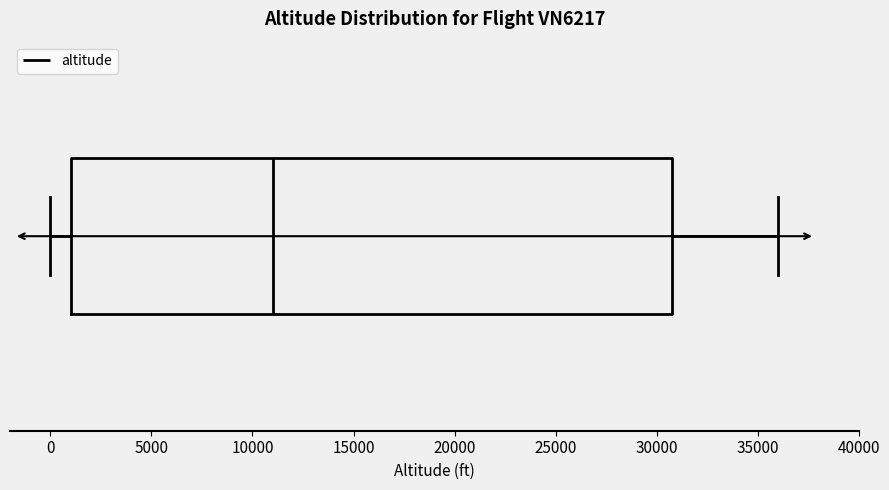

Where does the left whisker of the box end on the x-axis? The values are not printed on the chart, so give them approximately, as read against the axis.

0